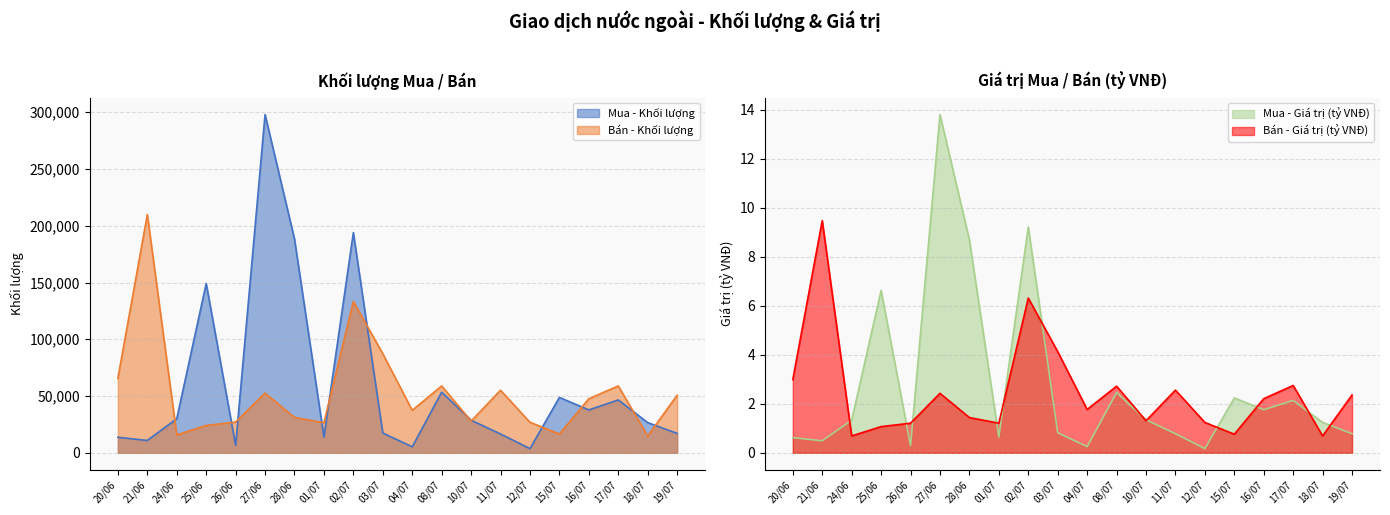

Which series has the largest range (max minus min)?

Mua - Khối lượng